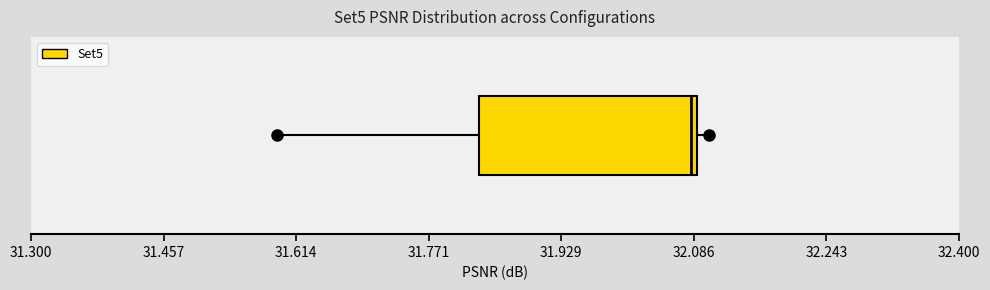

Transcribe this box plot: give where the median line is, the range the box spans, and where the two whiskers end, as read against the x-axis. The values are not printed on the chart, so give them approximately, as read against the axis.

median 32.08 (just left of the box's right edge), box 31.84 to 32.08, whiskers 31.60 to 32.10